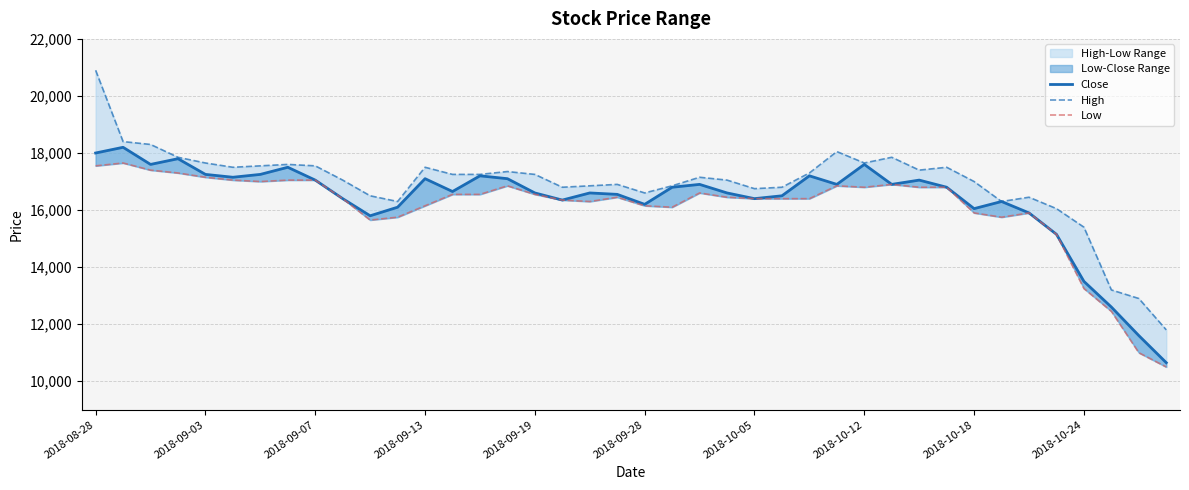

True or false: Close and High cross at least once.

False